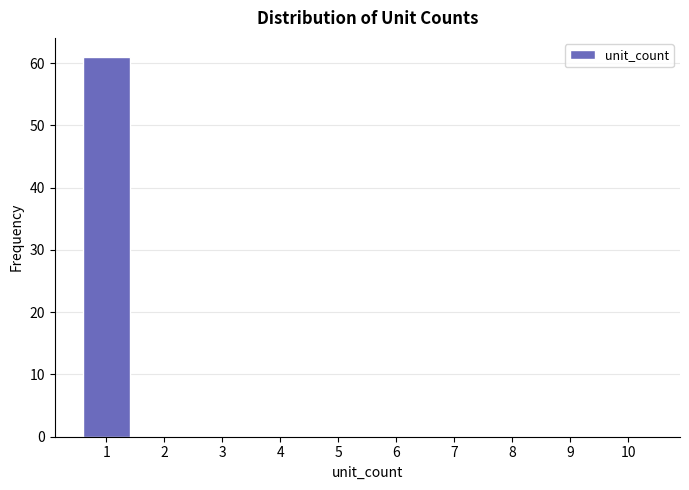

Reading left to right, list all the values displayed in this chart.

1=61	2=0	3=0	4=0	5=0	6=0	7=0	8=0	9=0	10=0